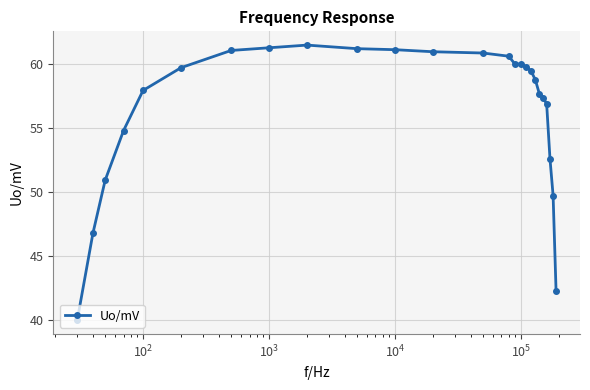

What is the minimum value shown in the chart?

40.0